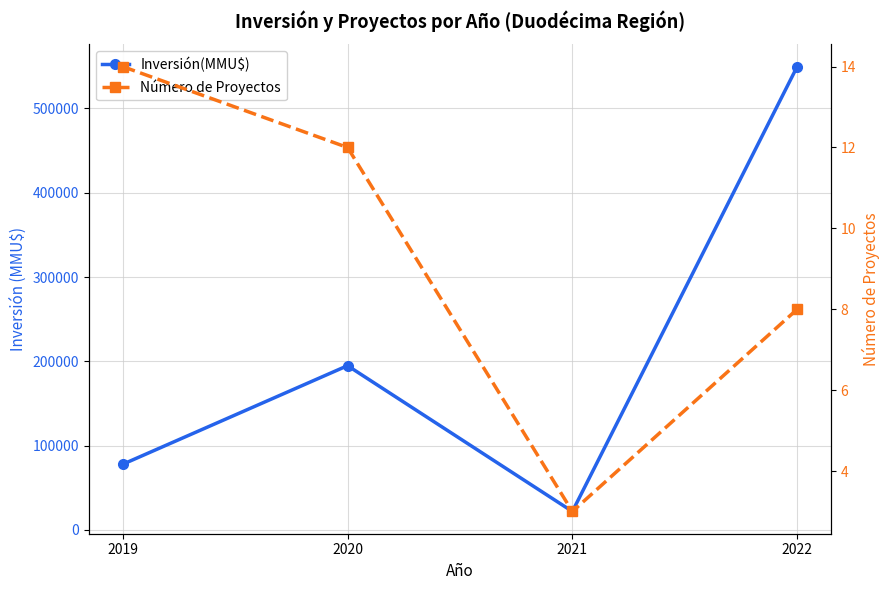

True or false: Inversión(MMU$) has a value of 754673 at 2022.

False